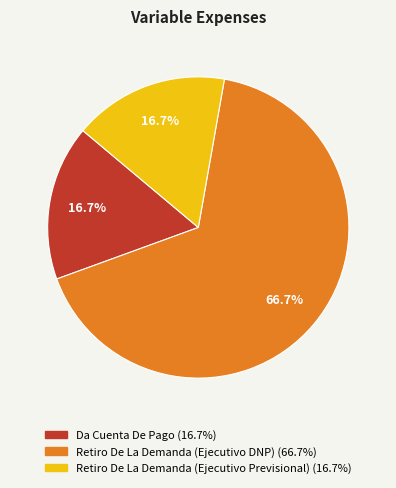

Which category accounts for the majority?

Retiro De La Demanda (Ejecutivo DNP)